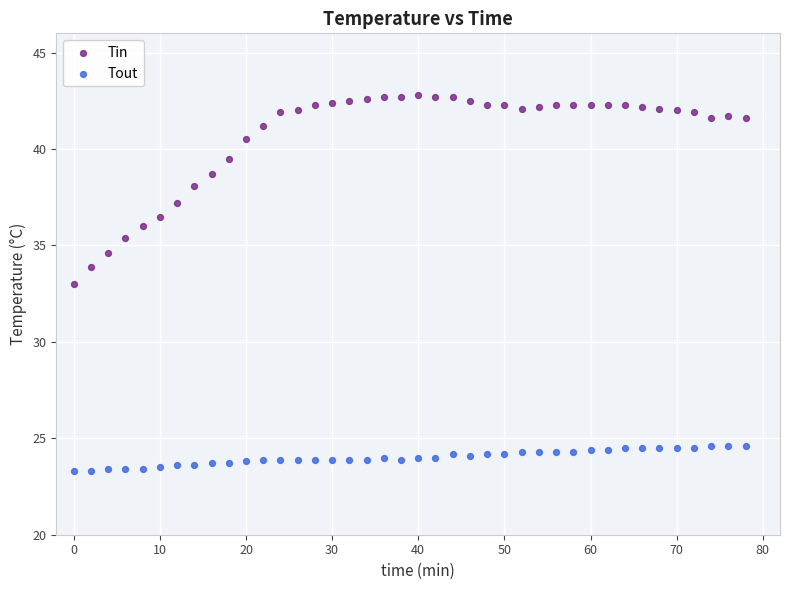

Which series reaches the minimum Y coordinate?

Tout